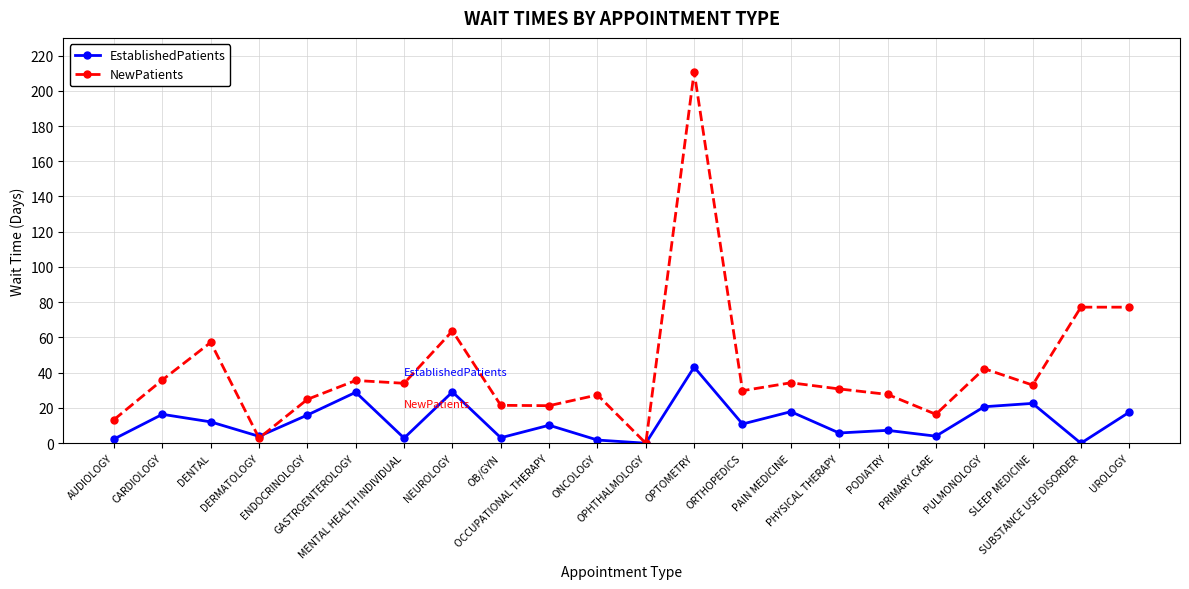

True or false: NewPatients has a value of 39.0 at ENDOCRINOLOGY.

False